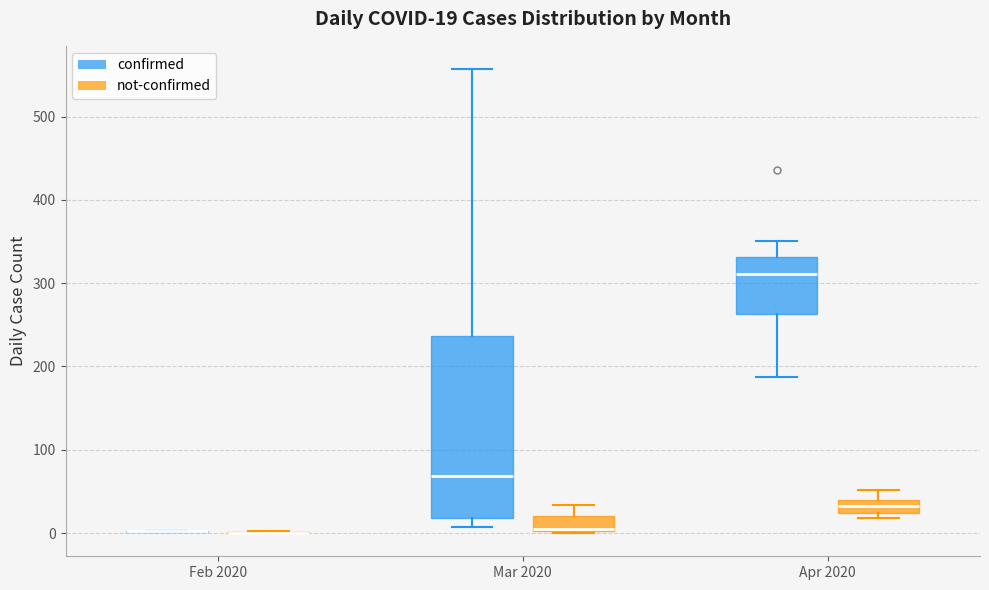

Which box is the tallest, from its lower edge to its upper edge?

Mar 2020 (confirmed)